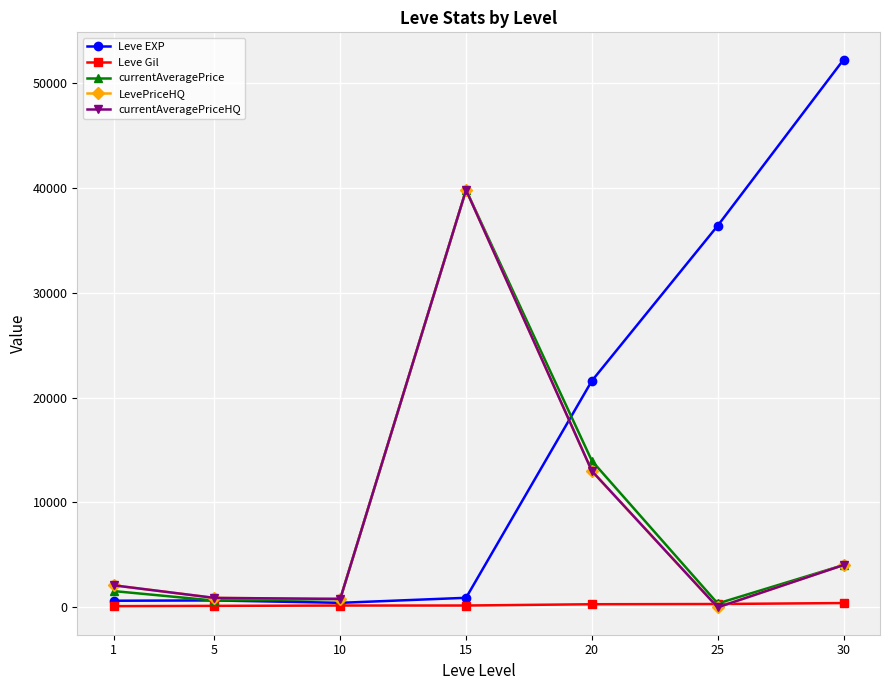

What is the average value of the Leve Gil series?

231.4